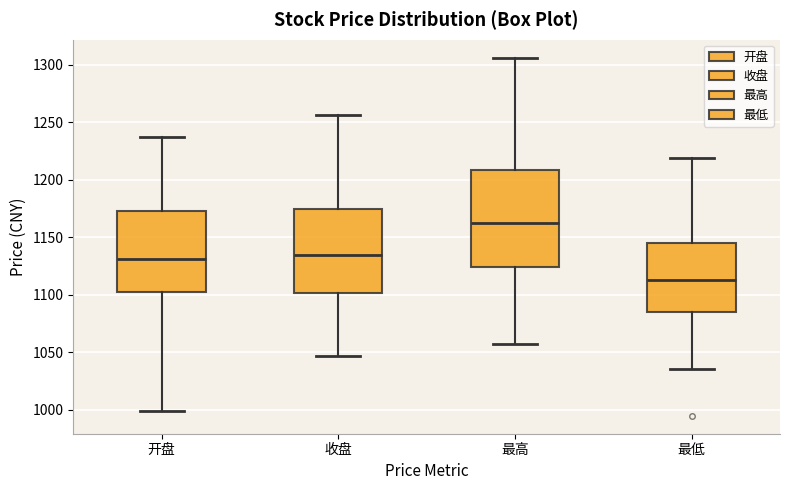

Where does the lower whisker of the box for 最低 end on the y-axis? The values are not printed on the chart, so give them approximately, as read against the axis.

1035